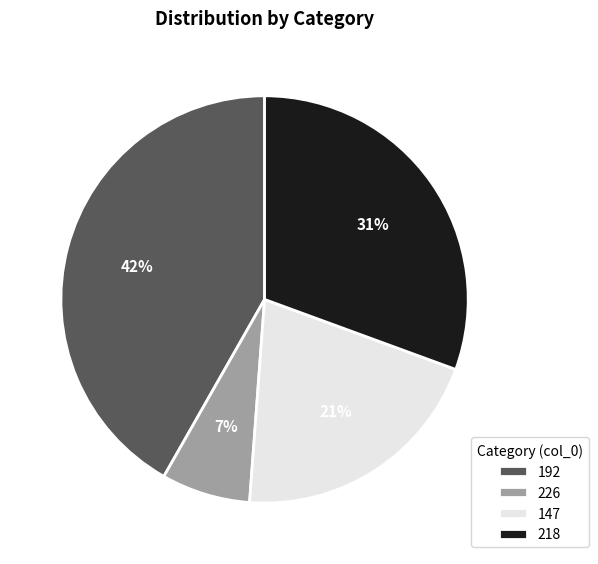

What is the smallest slice in the pie chart?

226